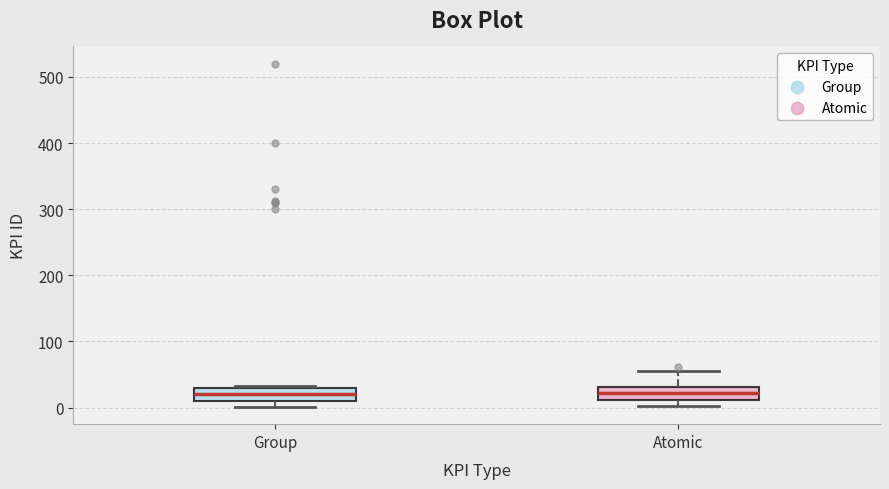

Where is the lower edge of the box for Group on the y-axis? The values are not printed on the chart, so give them approximately, as read against the axis.

10